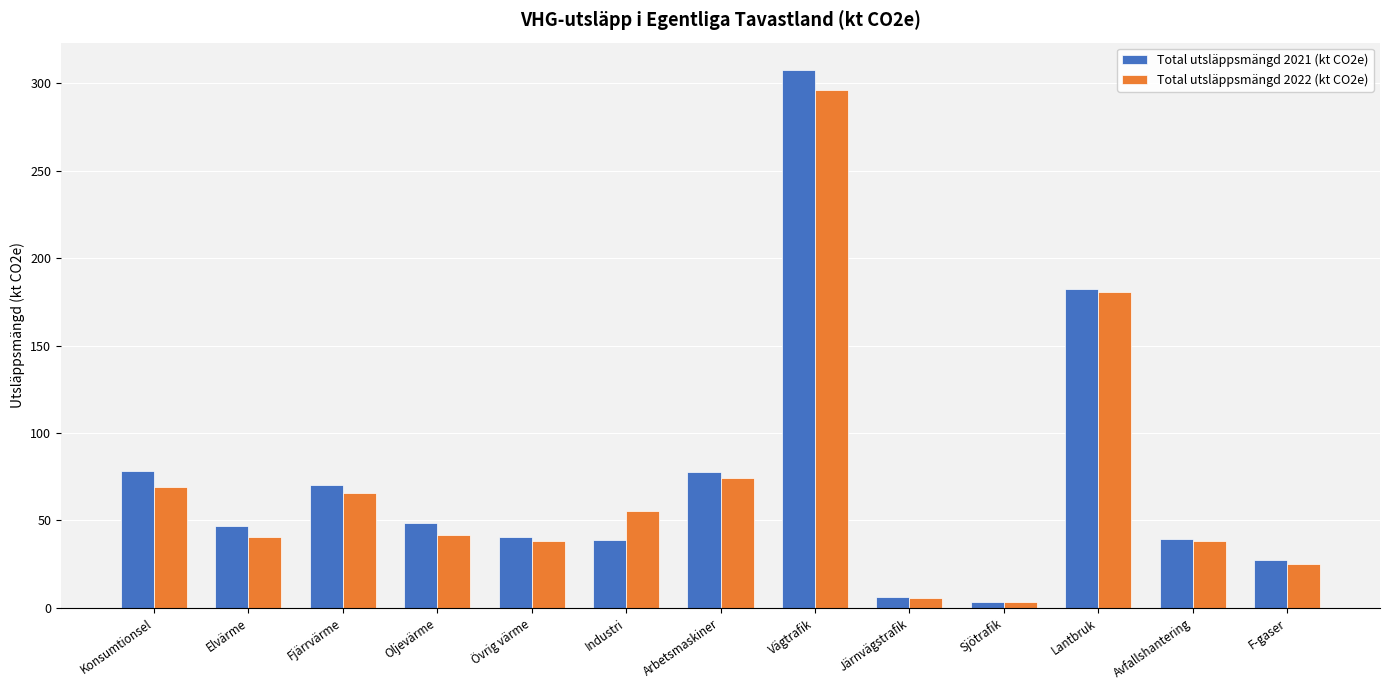

The value of Total utsläppsmängd 2022 (kt CO2e) at F-gaser is 25.0. True or false?

True